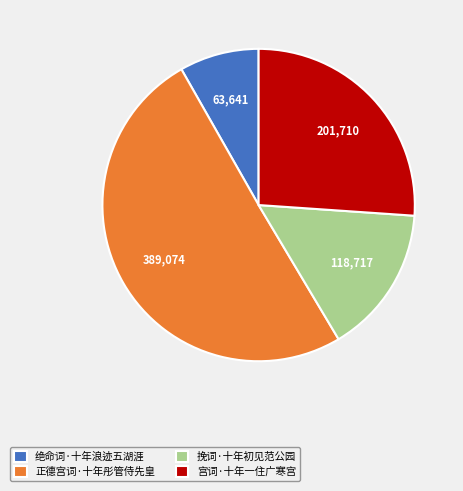

Is the sum of 正德宫词·十年彤管侍先皇 and 宫词·十年一住广寒宫 greater than half?

Yes